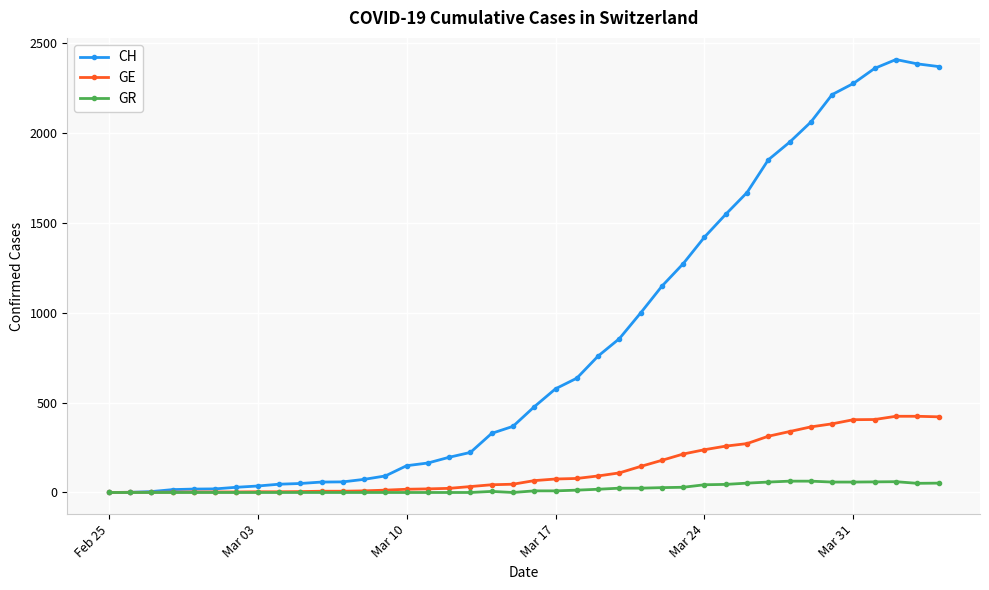

Which series has the largest total across all categories?

CH